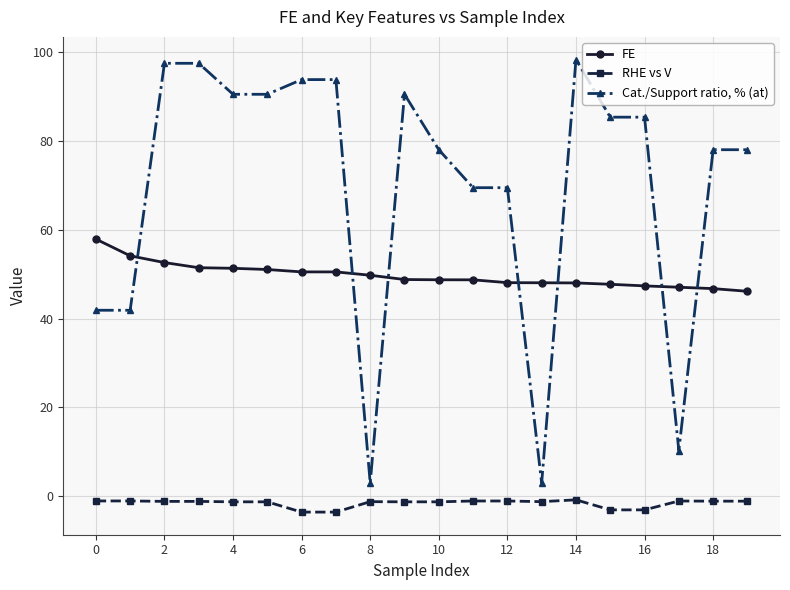

What is the value of the FE point at the 4th from the left?

51.5